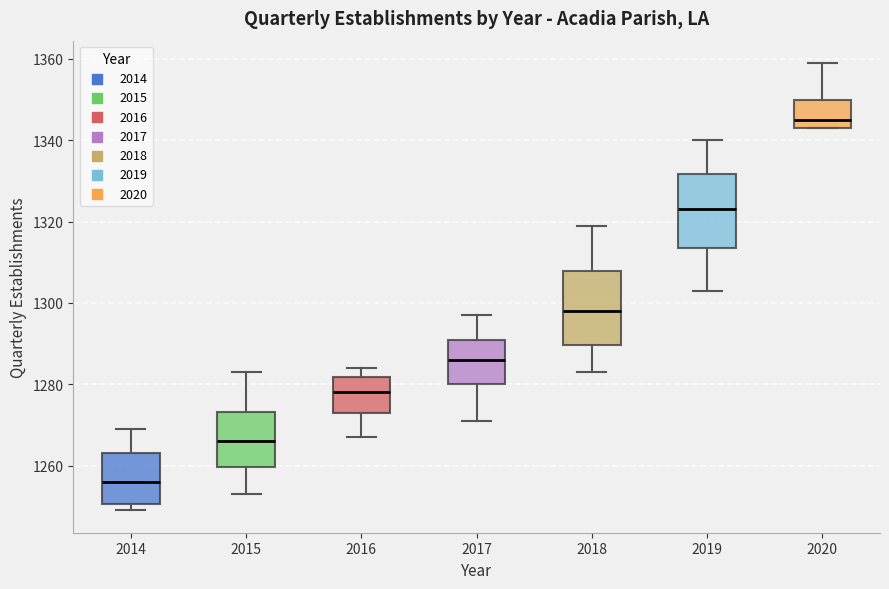

Reading left to right, read every box against the y-axis: the position of its median line, the range the box covers, and the ends of its whiskers. The values are not printed on the chart, so give them approximately, as read against the axis.

2014: median 1256, box 1250 to 1264, whiskers 1250 (just below the box's lower edge) to 1270
2015: median 1266, box 1260 to 1274, whiskers 1254 to 1284
2016: median 1278, box 1274 to 1282, whiskers 1268 to 1284
2017: median 1286, box 1280 to 1292, whiskers 1272 to 1298
2018: median 1298, box 1290 to 1308, whiskers 1284 to 1320
2019: median 1324, box 1314 to 1332, whiskers 1304 to 1340
2020: median 1346, box 1344 to 1350, whiskers 1344 to 1360